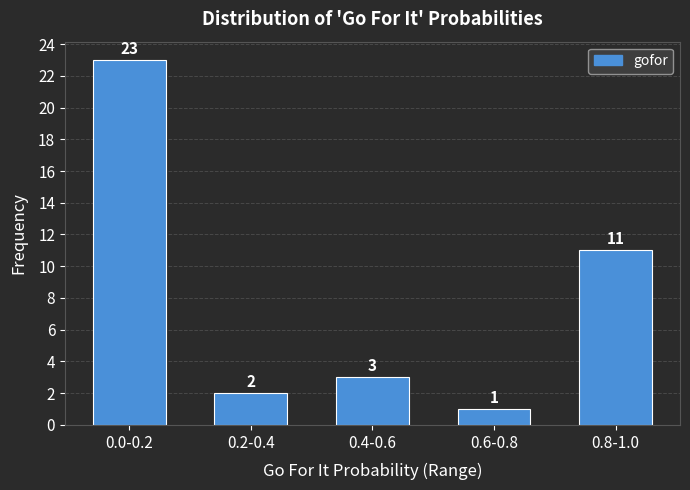

Reading left to right, extract all data points from this chart.

23	2	3	1	11